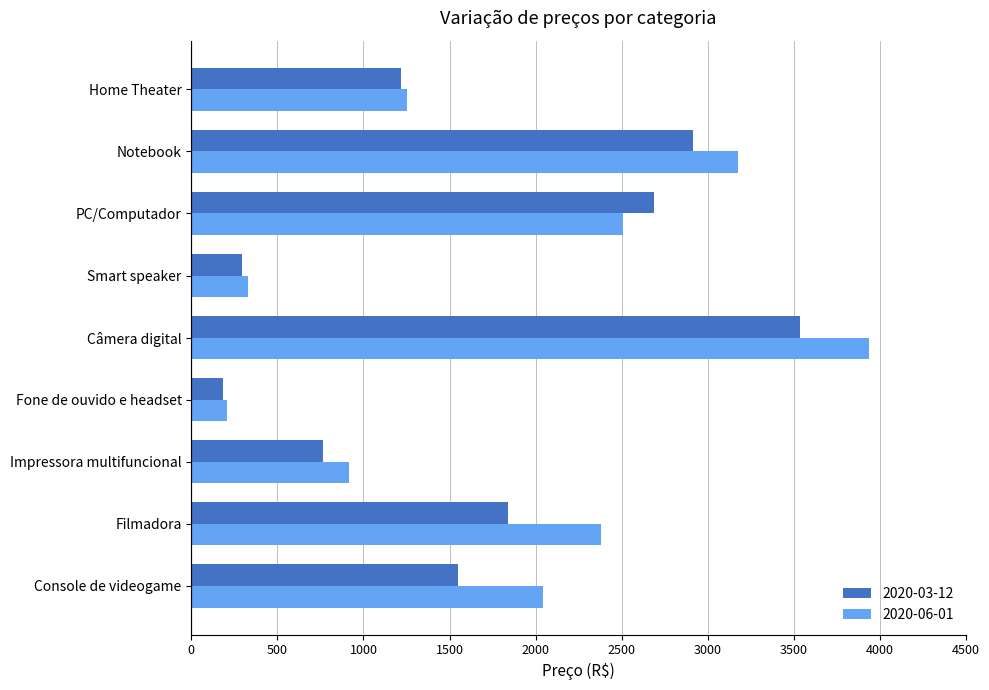

Which series has the largest total across all categories?

2020-06-01